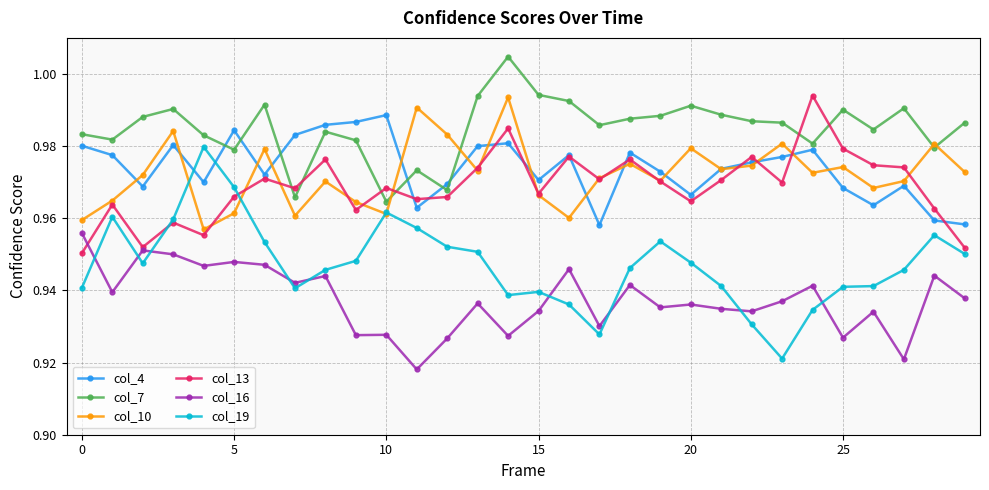

How many col_13 values are between 0 and 1?

30